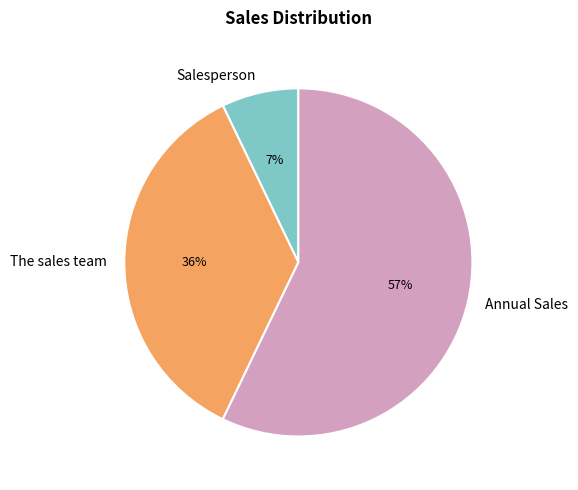

To the nearest percent, what portion does Annual Sales represent?

57%